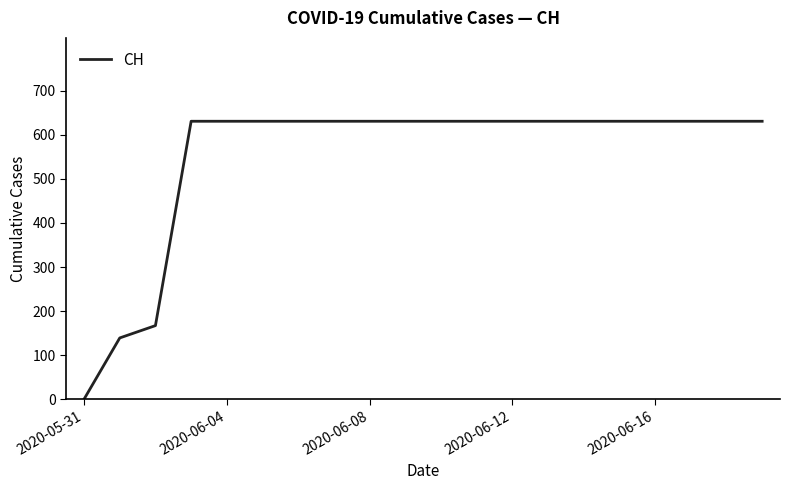

What is the greatest value displayed?

631